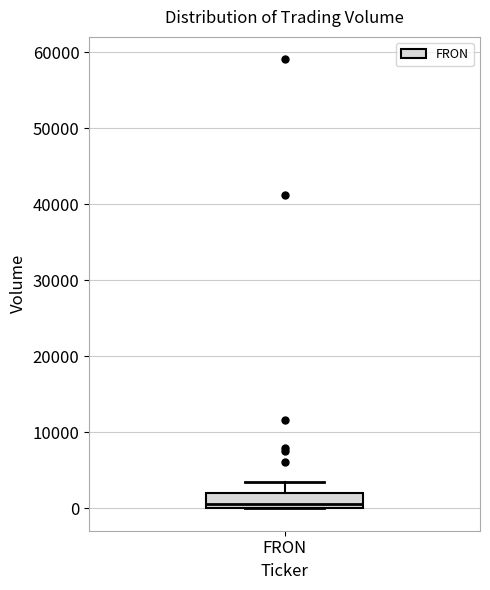

Where is the upper edge of the box for FRON on the y-axis? The values are not printed on the chart, so give them approximately, as read against the axis.

2000